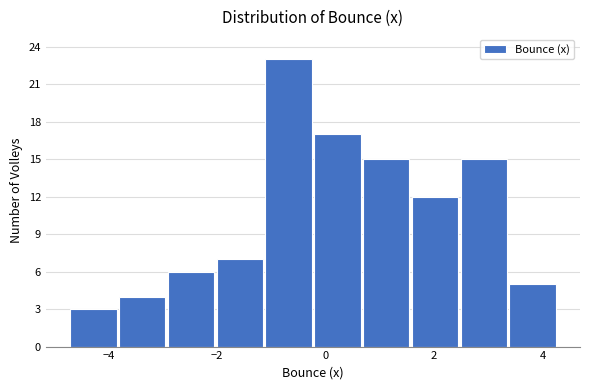

Reading left to right, transcribe this chart: for each bar, give the range it covers on the x-axis and its height. Neither the bar edges nor the heights are printed on the chart, so give them approximately, as read against the axes.

-4.8 to -3.8: 3
-3.8 to -3.0: 4
-3.0 to -2.0: 6
-2.0 to -1.2: 7
-1.2 to -0.2: 23
-0.2 to 0.6: 17
0.6 to 1.6: 15
1.6 to 2.4: 12
2.4 to 3.4: 15
3.4 to 4.2: 5